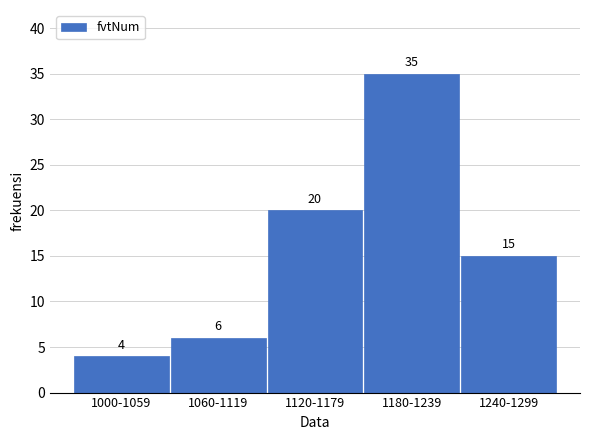

Reading right to left, extract all data points from this chart.

15	35	20	6	4